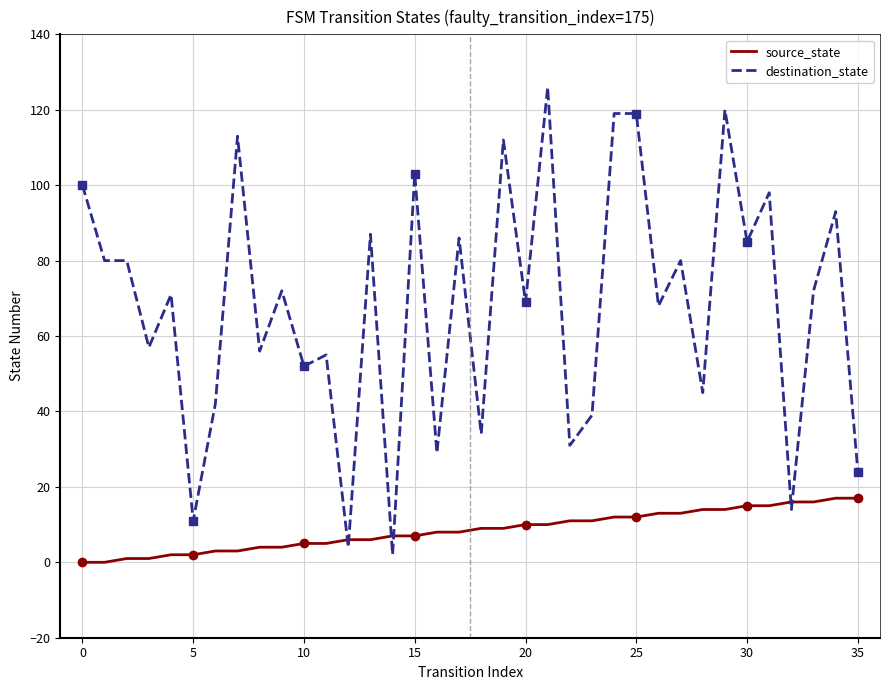

Which series has the largest total across all categories?

destination_state